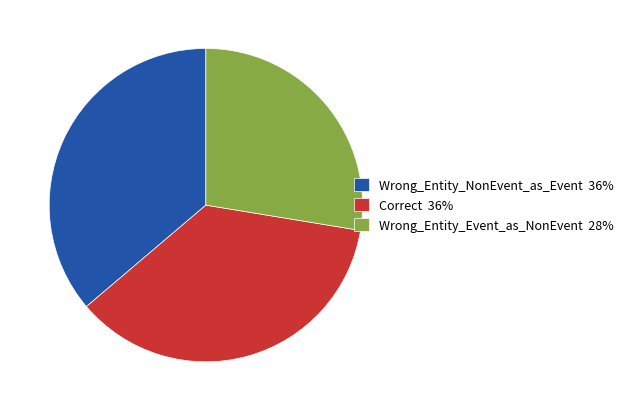

Does Correct represent more than half of the total?

No